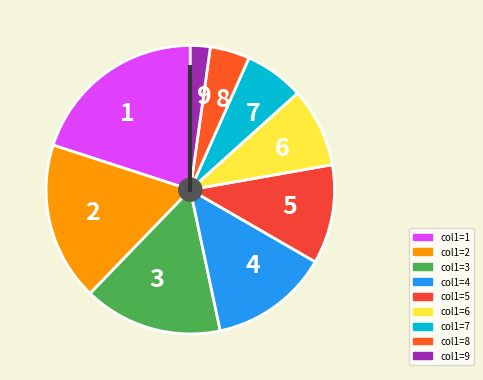

How many segments does this pie chart have?

9